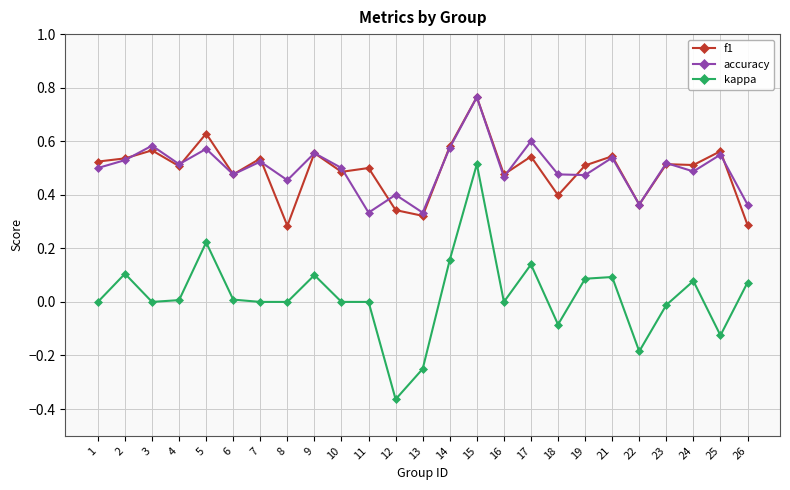

Which category has the highest value in the accuracy series?

15